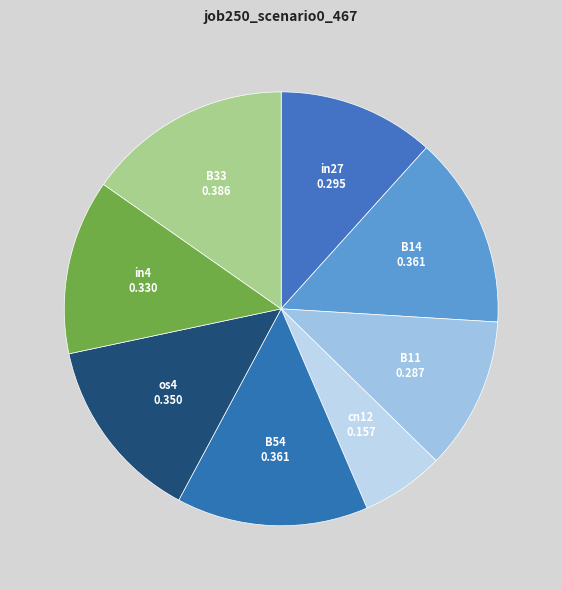

The cn12 slice represents 1% of the pie. True or false?

False